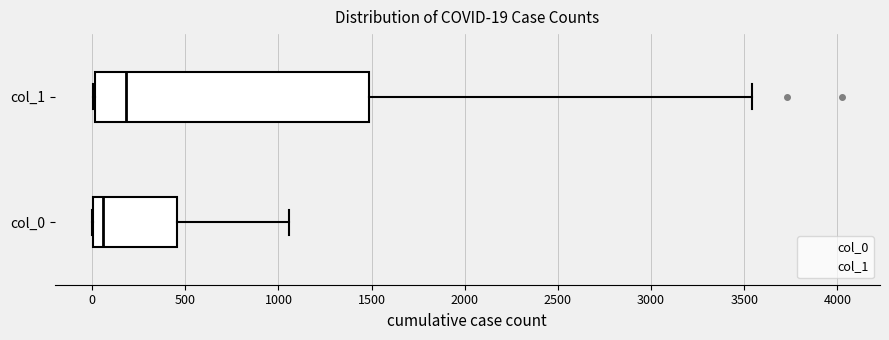

Which box has the furthest to the left median line?

col_0